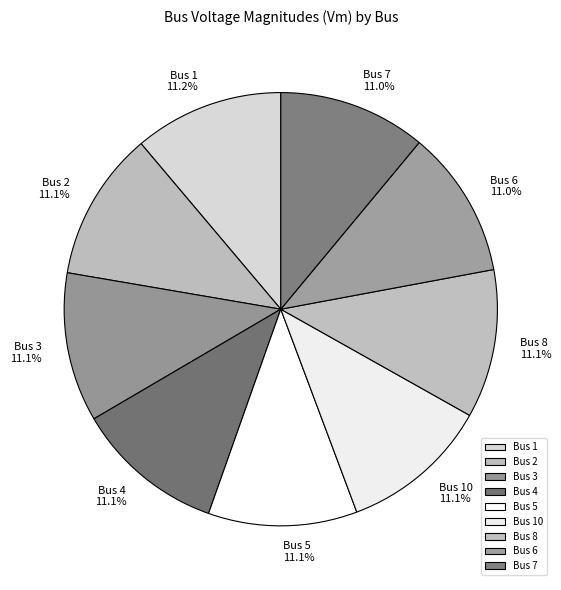

Combined, what portion of the pie is Bus 5 and Bus 1?

22.3%